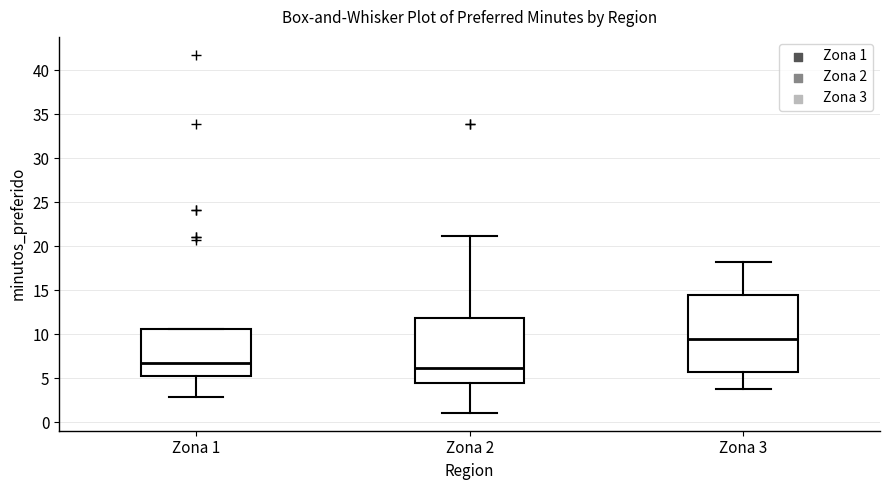

Where does the median line of the box for Zona 2 sit on the y-axis? The values are not printed on the chart, so give them approximately, as read against the axis.

6.0